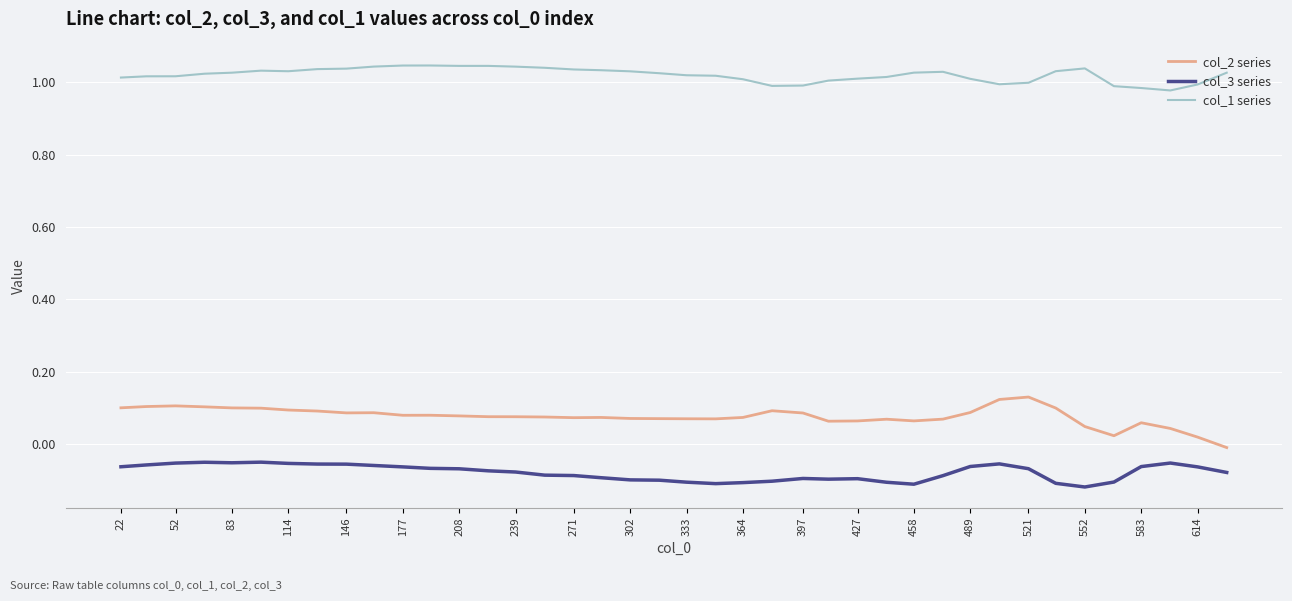

Which series has the largest range (max minus min)?

col_2 series